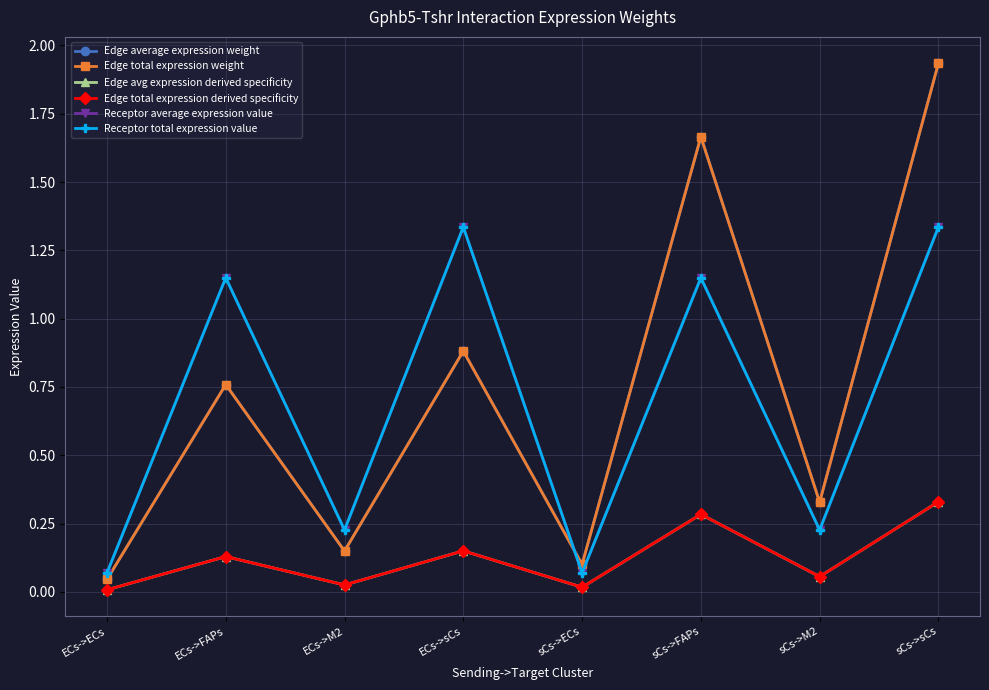

Is the value of Edge total expression weight at ECs->ECs greater than the value of Edge total expression derived specificity at ECs->ECs?

Yes